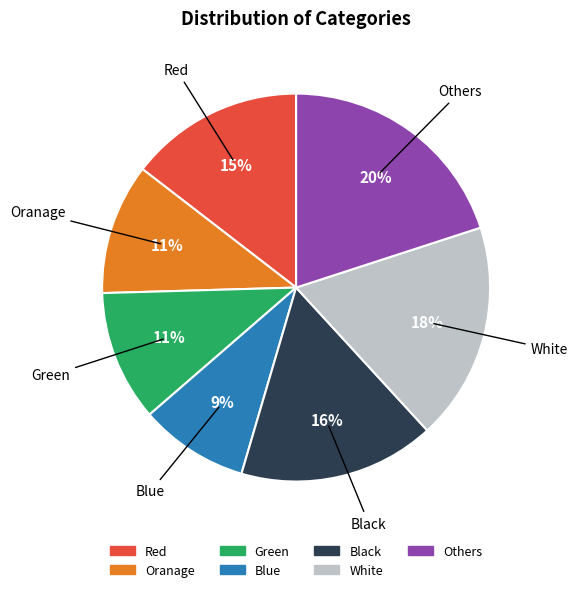

To the nearest percent, what portion does Red represent?

15%